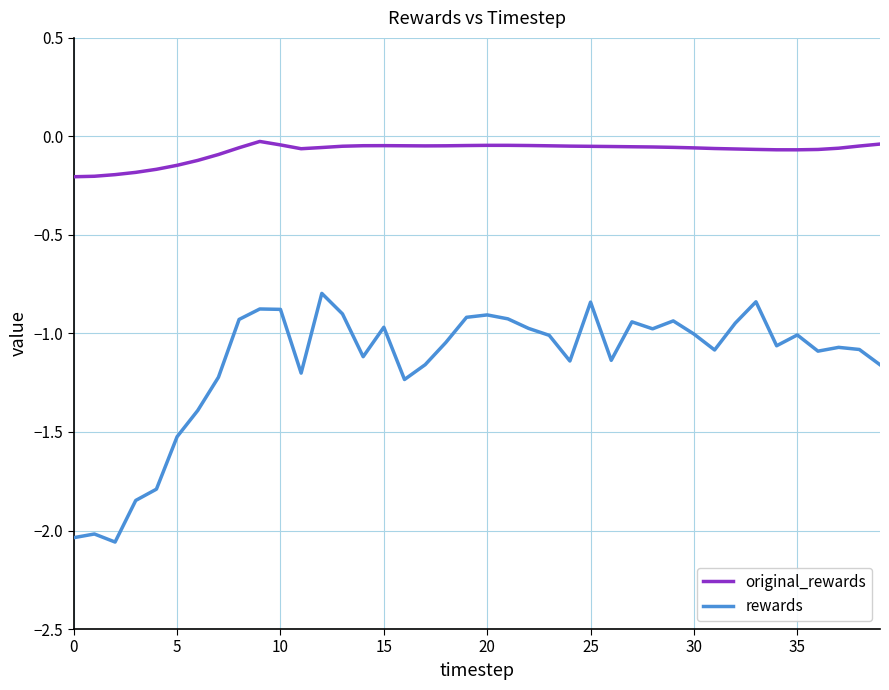

List the series in order of their overall mean, highest first.

original_rewards, rewards